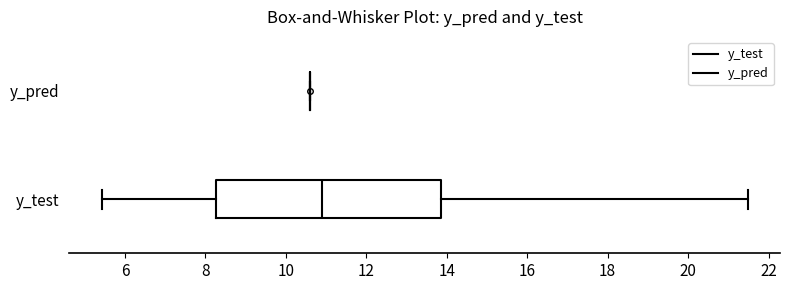

Which box is the widest, from its left edge to its right edge?

y_test